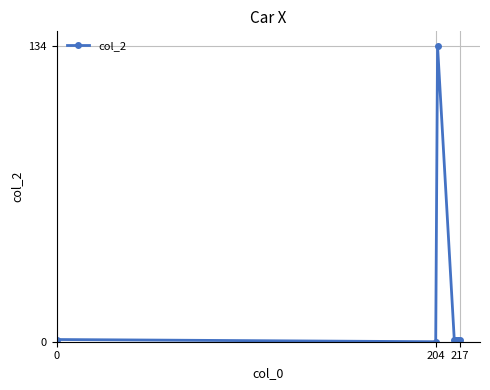

What is the maximum value shown in the chart?

134